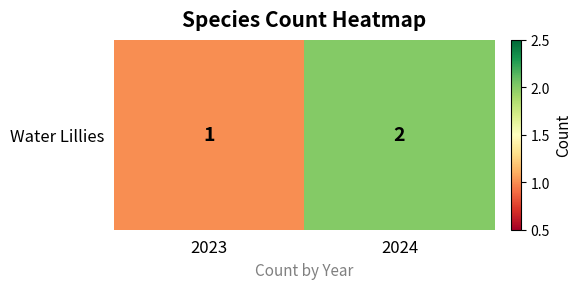

List the labels in order of value, largest first.

2024, 2023